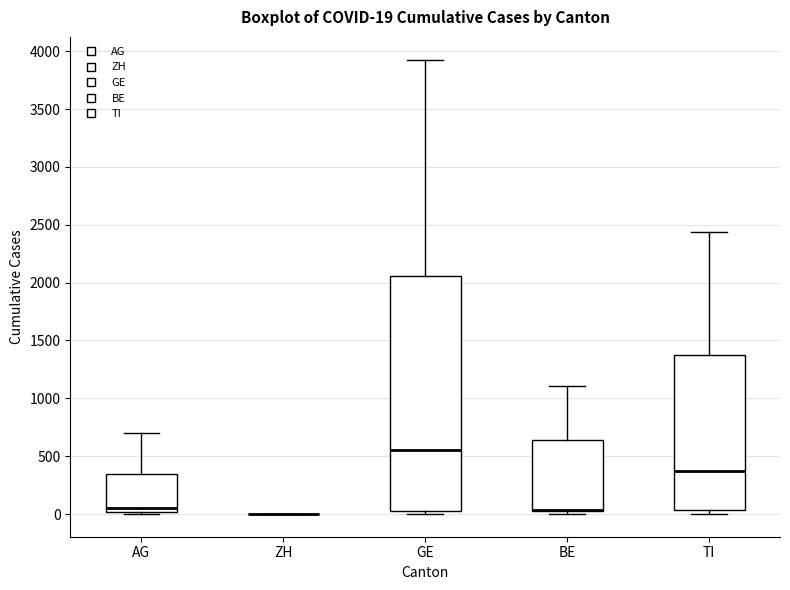

Which box is the tallest, from its lower edge to its upper edge?

GE